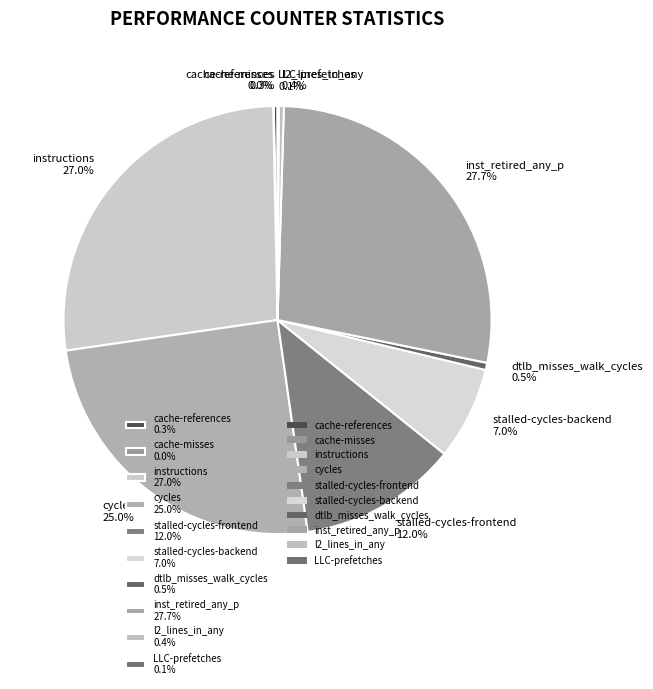

Between stalled-cycles-backend 7.0% and cache-references 0.3%, which is larger?

stalled-cycles-backend 7.0%